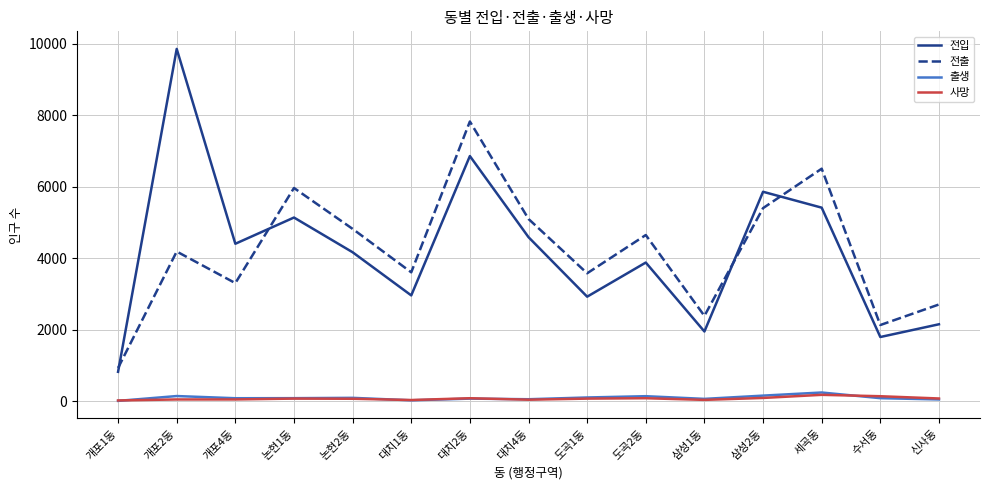

True or false: 전입 and 출생 intersect in this chart.

False